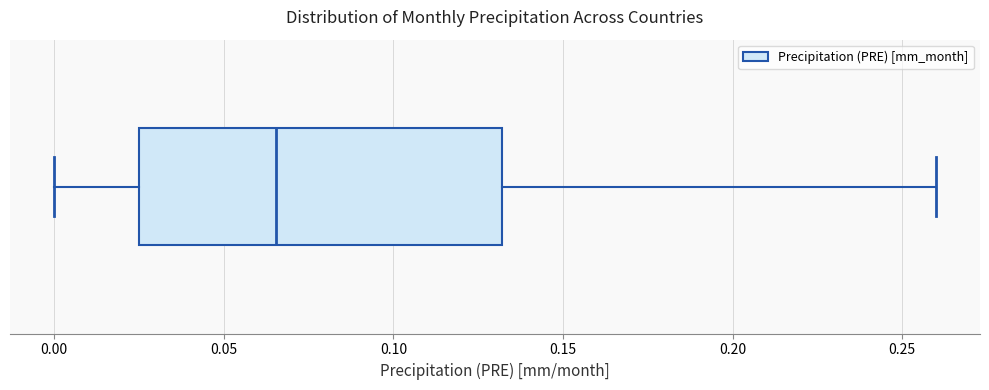

Read this box plot against the x-axis: the position of the median line, the range covered by the box, and the ends of both whiskers. The values are not printed on the chart, so give them approximately, as read against the axis.

median 0.065, box 0.025 to 0.130, whiskers 0.000 to 0.260